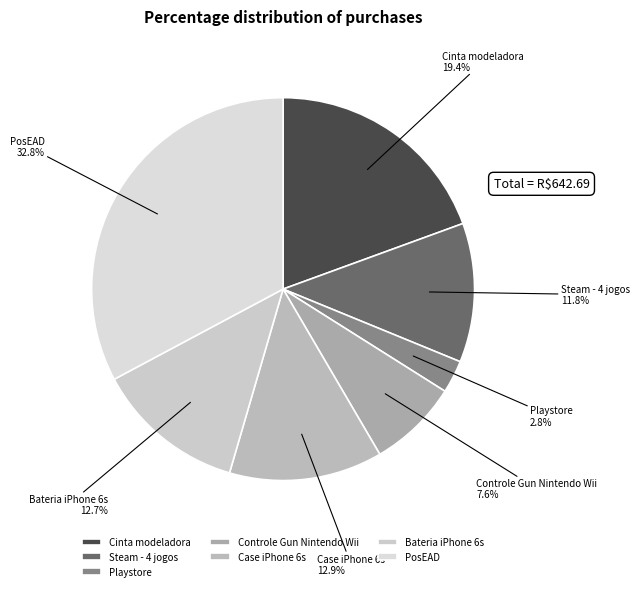

To the nearest percent, what portion does Case iPhone 6s represent?

13%